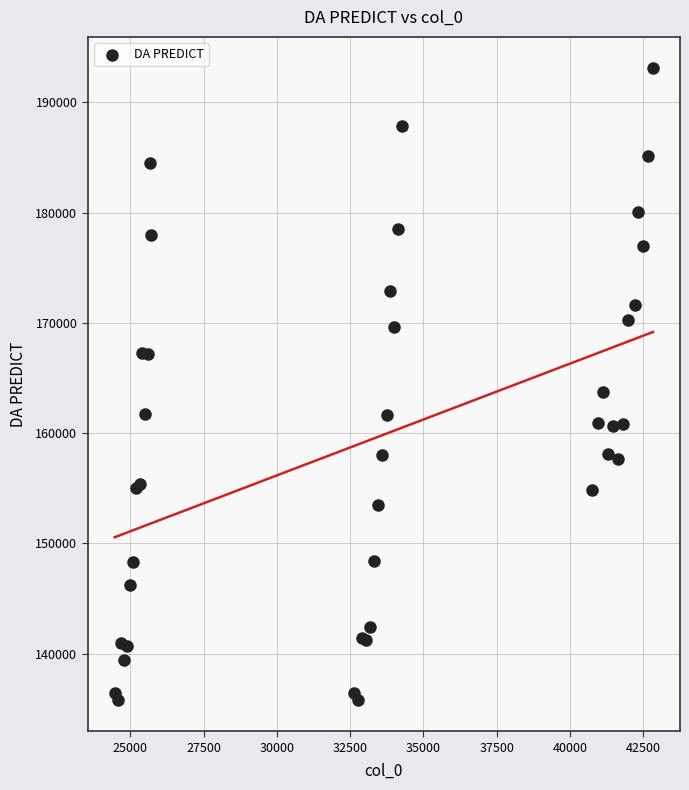

What Y value in the scatter plot is closest to 164455?

163753.8